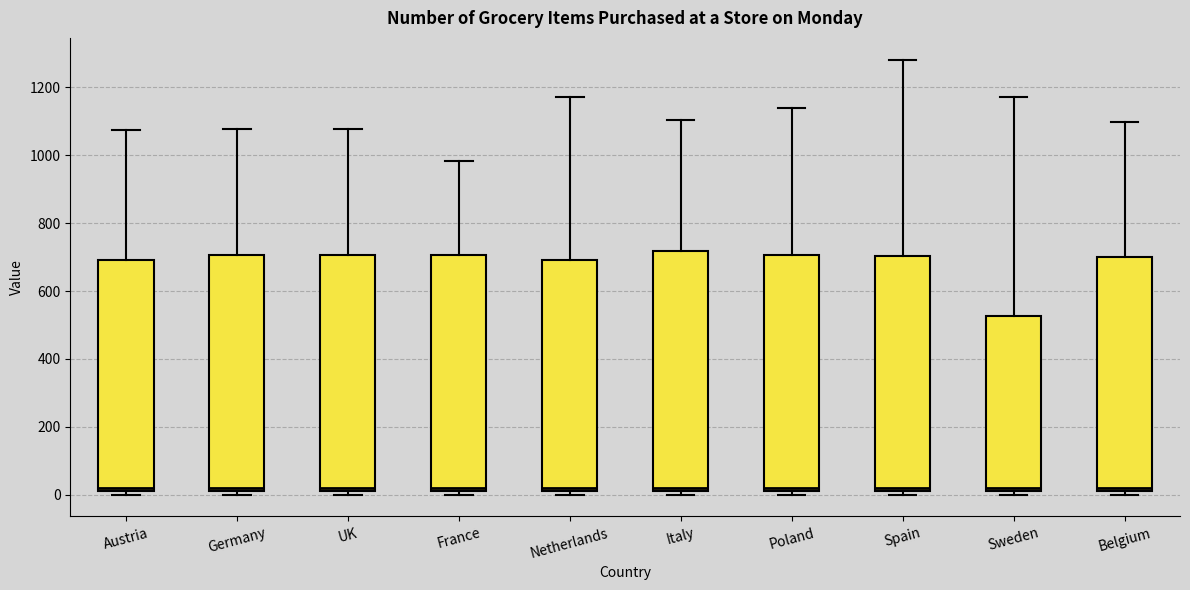

Where does the upper whisker of the box for Spain end on the y-axis? The values are not printed on the chart, so give them approximately, as read against the axis.

1280